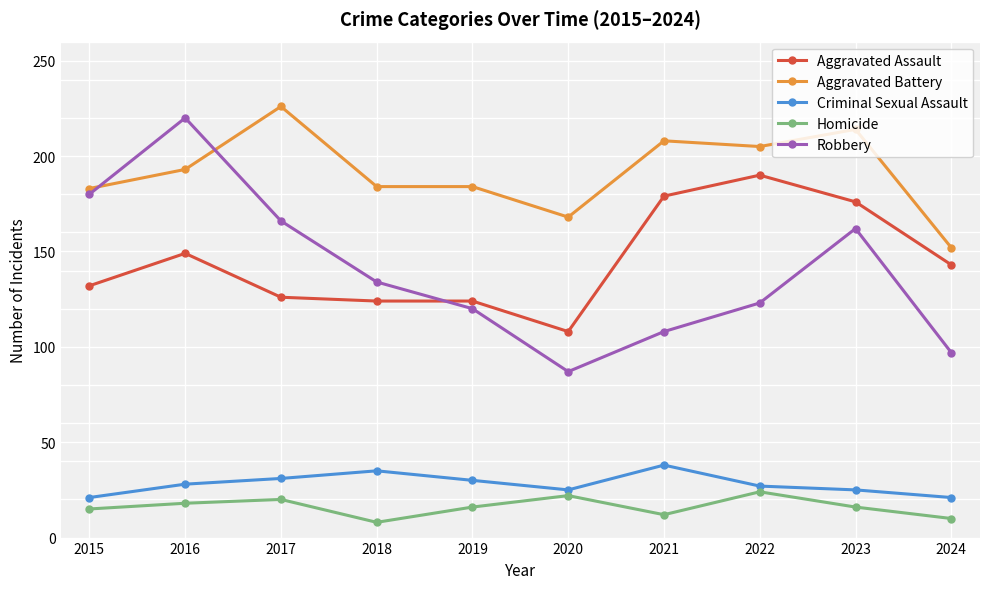

What is the sum of all Homicide values?

161